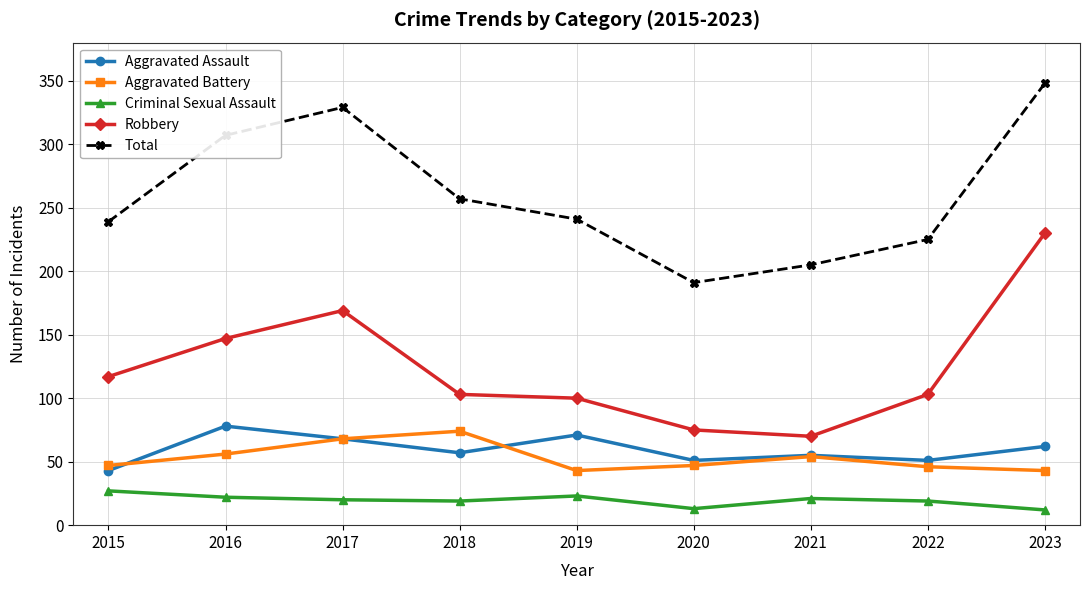

What is the average value of the Aggravated Battery series?

53